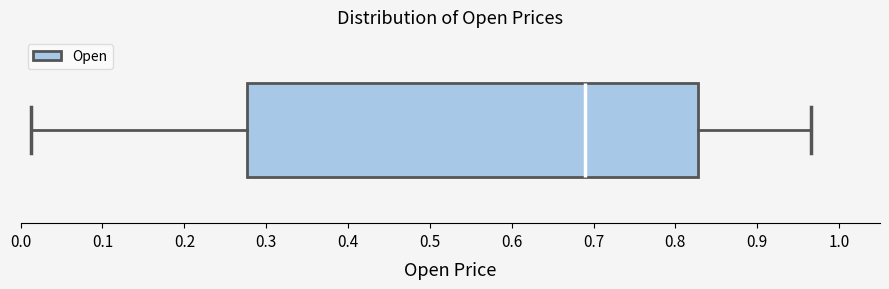

Transcribe this box plot: give where the median line is, the range the box spans, and where the two whiskers end, as read against the x-axis. The values are not printed on the chart, so give them approximately, as read against the axis.

median 0.69, box 0.28 to 0.83, whiskers 0.01 to 0.97